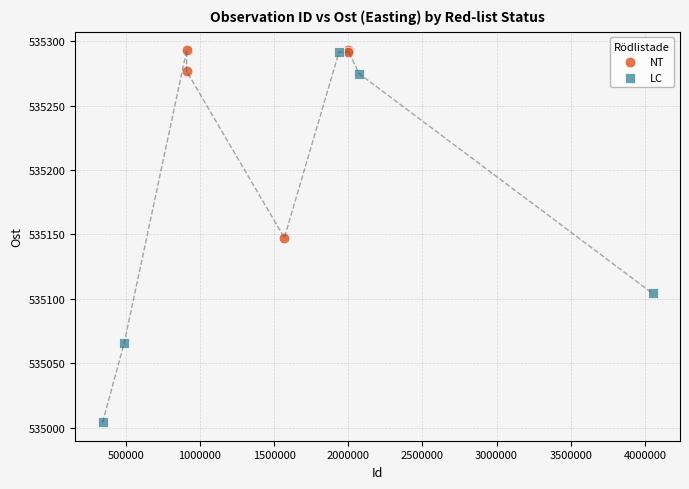

Which series reaches the minimum Y coordinate?

LC